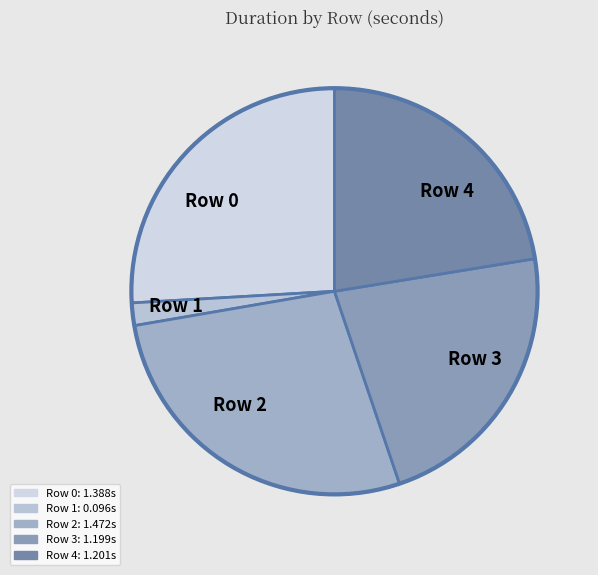

Is it true that Row 3 is 22% of the pie?

True